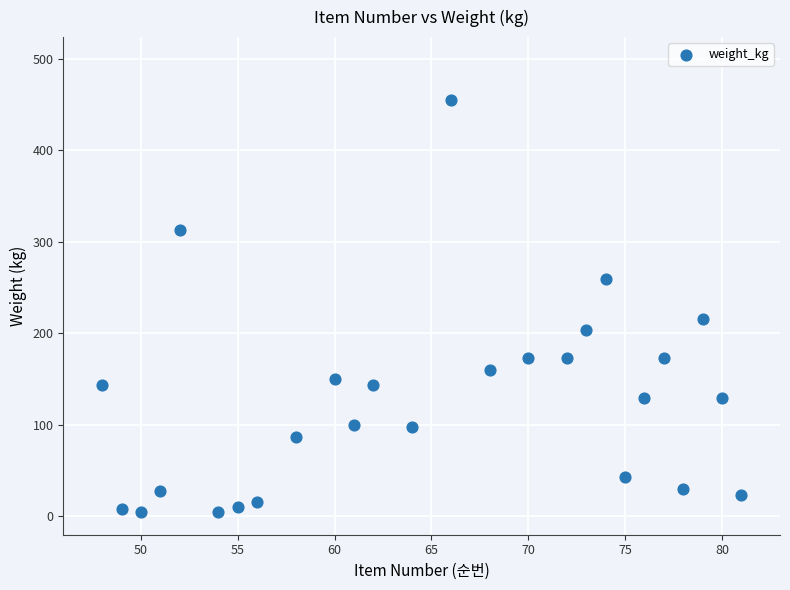

What is the range of X values (max minus min)?

33.0